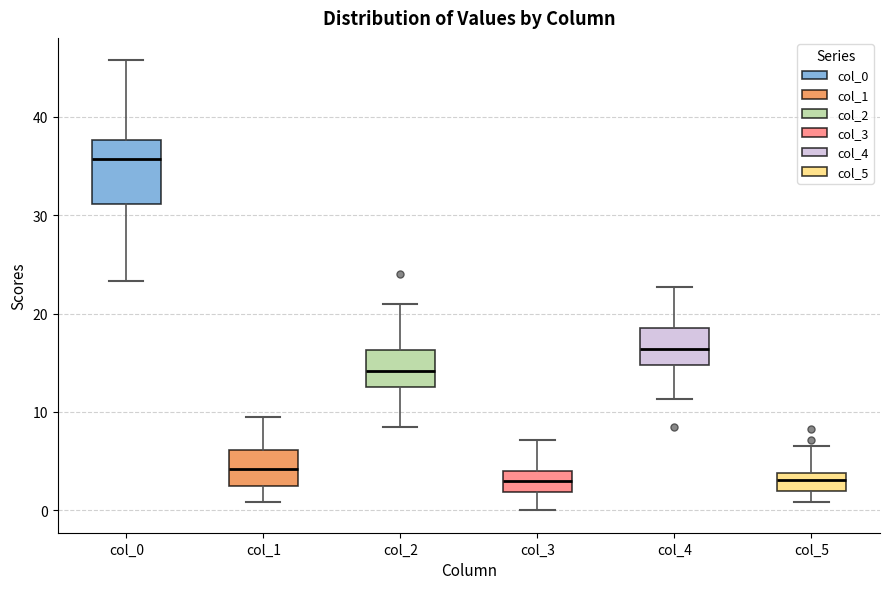

Which box is the tallest, from its lower edge to its upper edge?

col_0